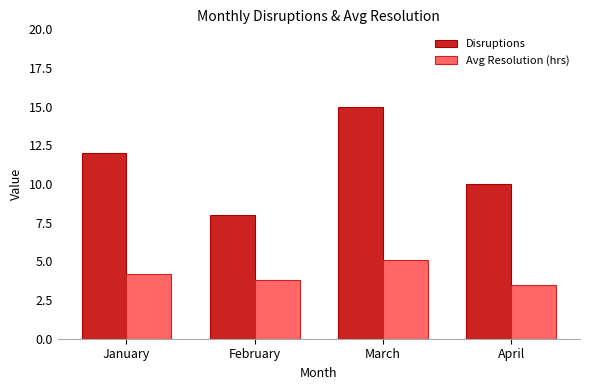

Reading left to right, extract all data points from this chart.

Disruptions: 12.0	8.0	15.0	10.0
Avg Resolution (hrs): 4.2	3.8	5.1	3.5